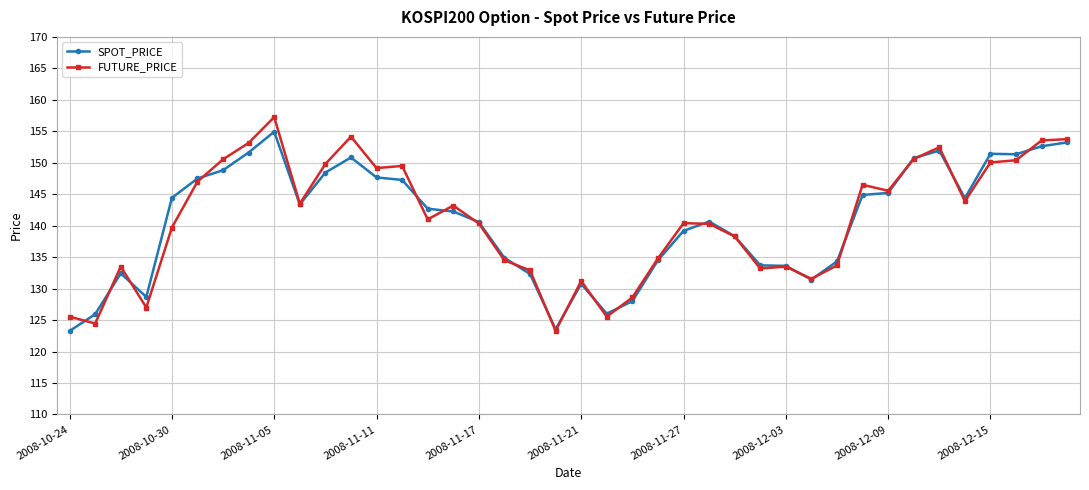

True or false: SPOT_PRICE has more than 1 points higher than both neighbors.

True